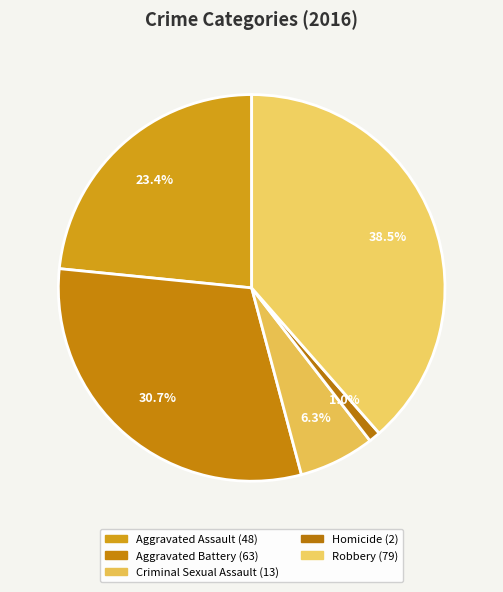

Between Criminal Sexual Assault and Robbery, which is larger?

Robbery